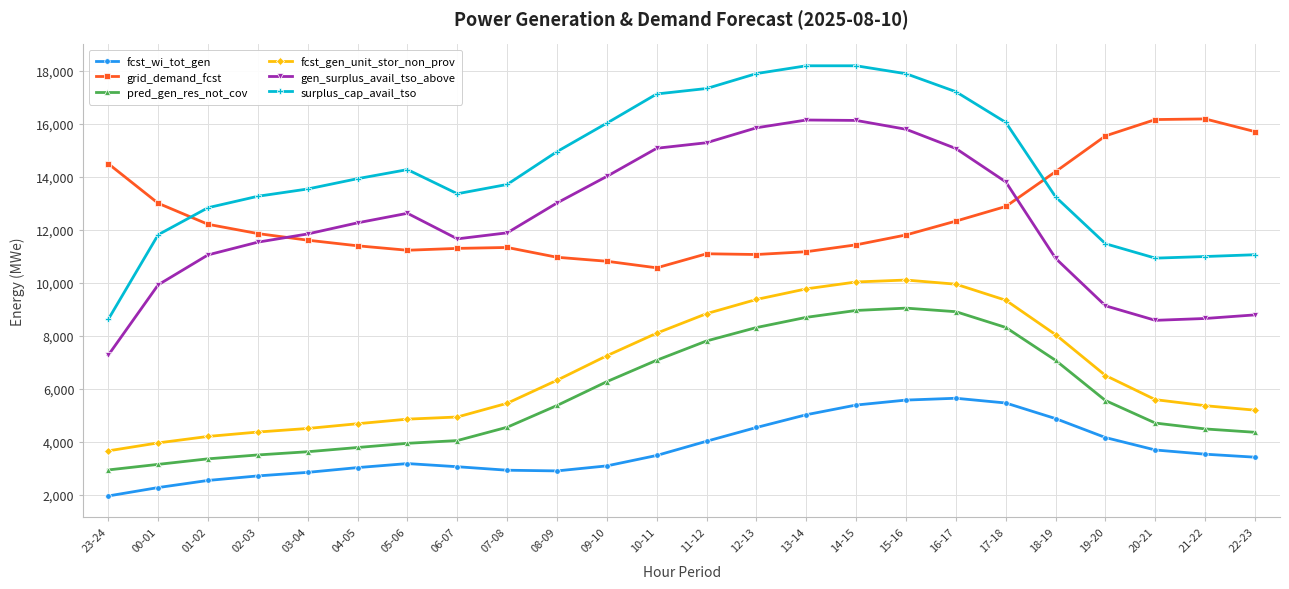

How many data points does each series have?

24